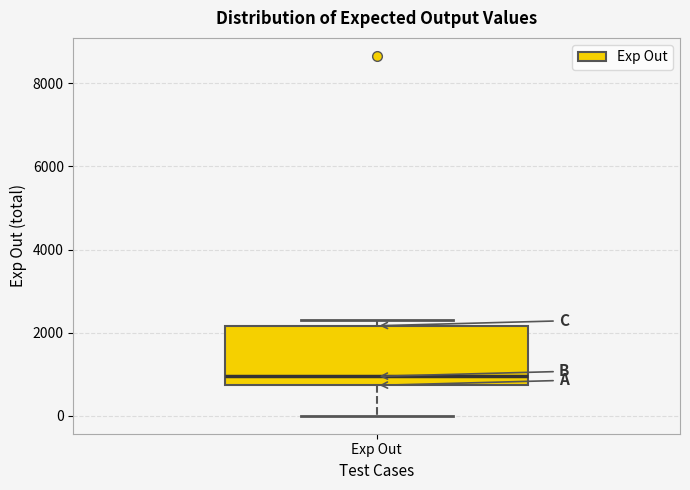

Read this box plot against the y-axis: the position of the median line, the range covered by the box, and the ends of both whiskers. The values are not printed on the chart, so give them approximately, as read against the axis.

median 1000, box 800 to 2200, whiskers 0 to 2400